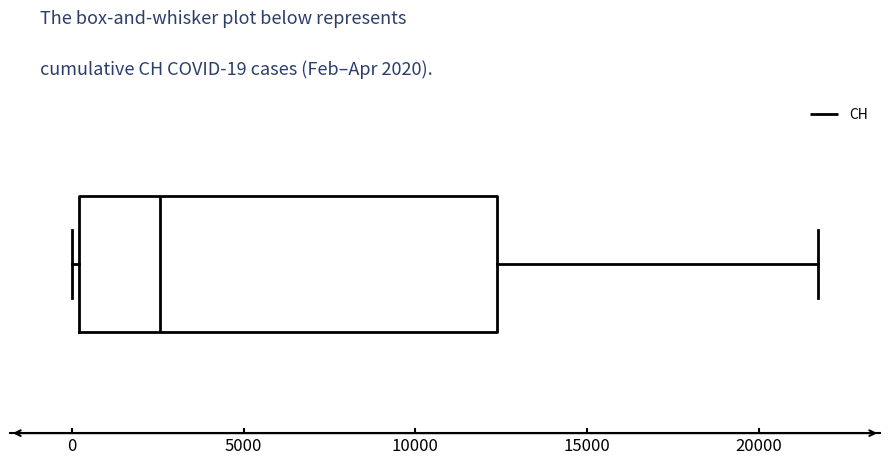

Where is the right edge of the box on the x-axis? The values are not printed on the chart, so give them approximately, as read against the axis.

12500